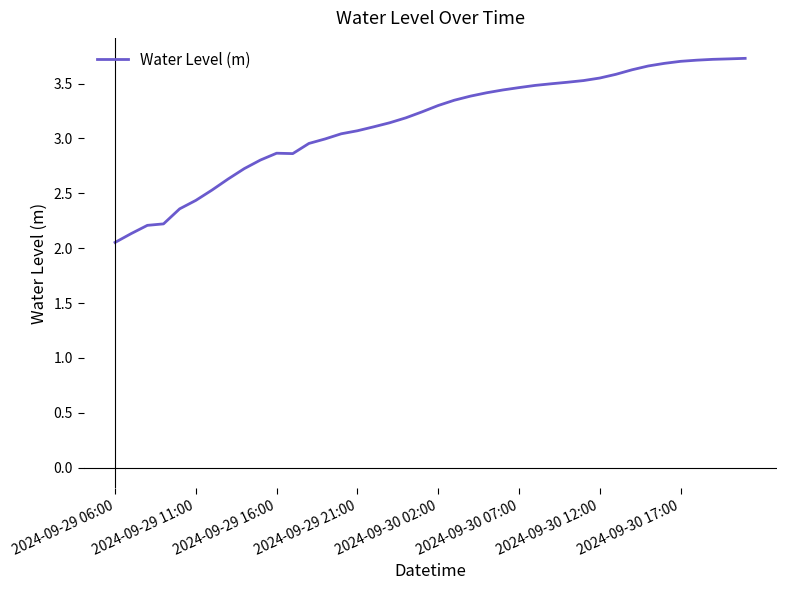

How many series are shown in this chart?

1